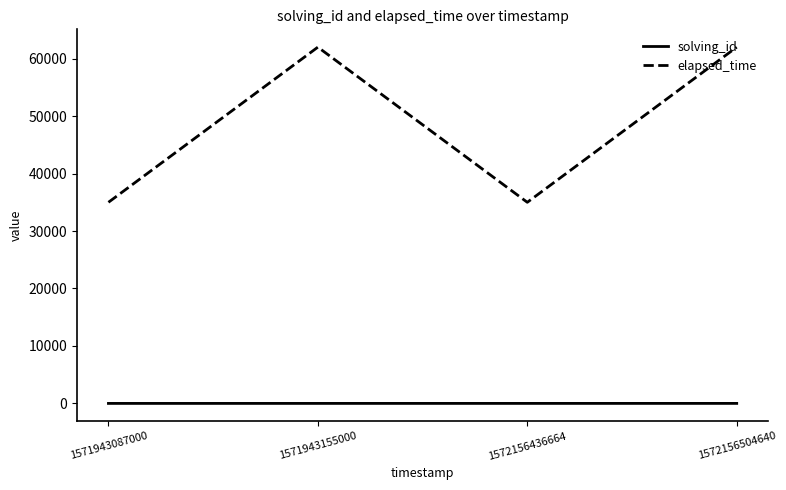

Is the value of solving_id at 1572156504640 greater than the value of elapsed_time at 1572156504640?

No